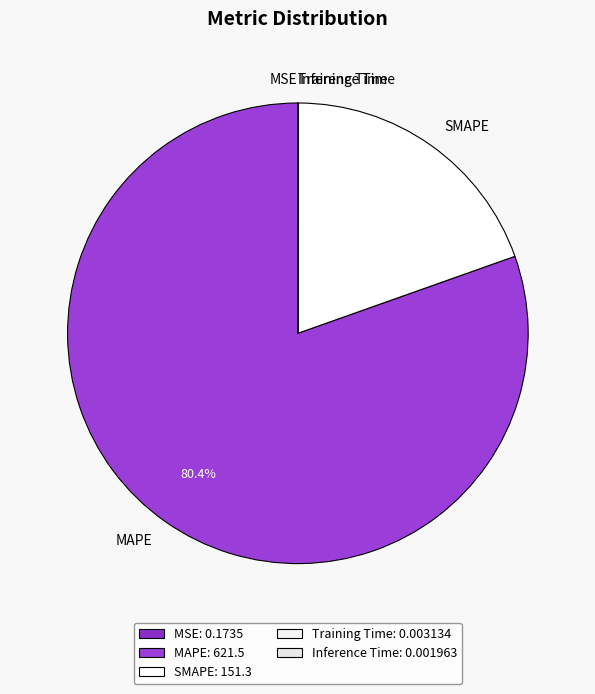

Combined, what portion of the pie is MAPE and SMAPE?

100.0%